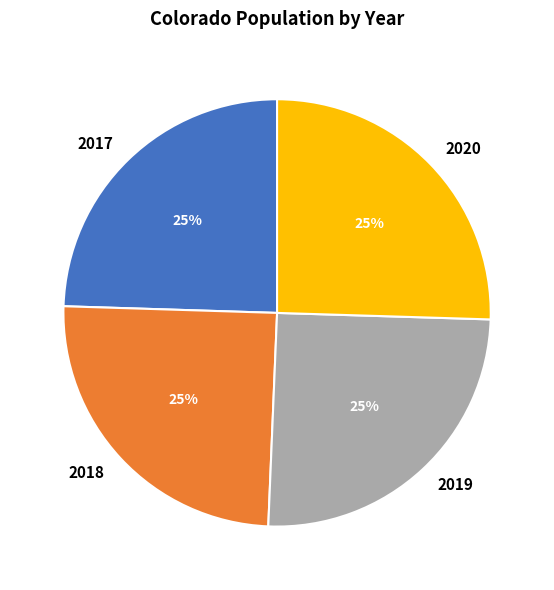

To the nearest percent, what is the average slice percentage?

25%